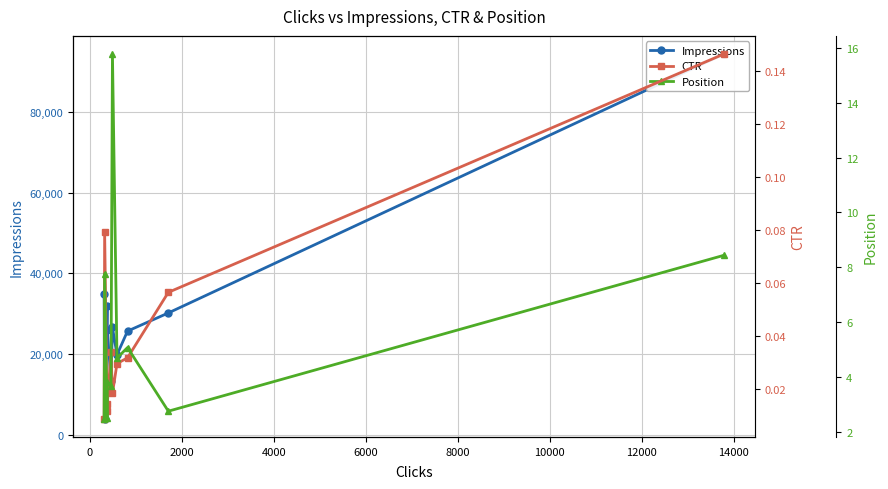

In Position, how many points are lower than both neighbors (excluding endpoints)?

4